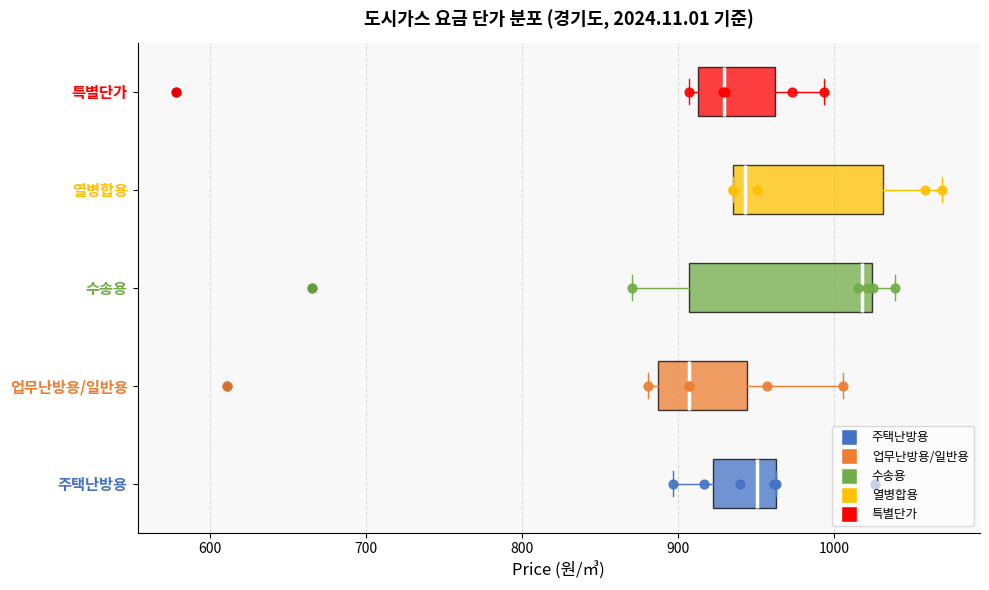

Which box's median line is the furthest to the right?

수송용